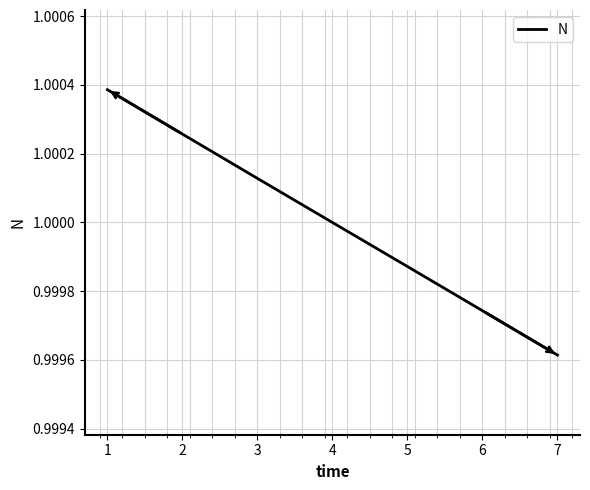

The chart shows a value of 0.2 at 3. True or false?

False